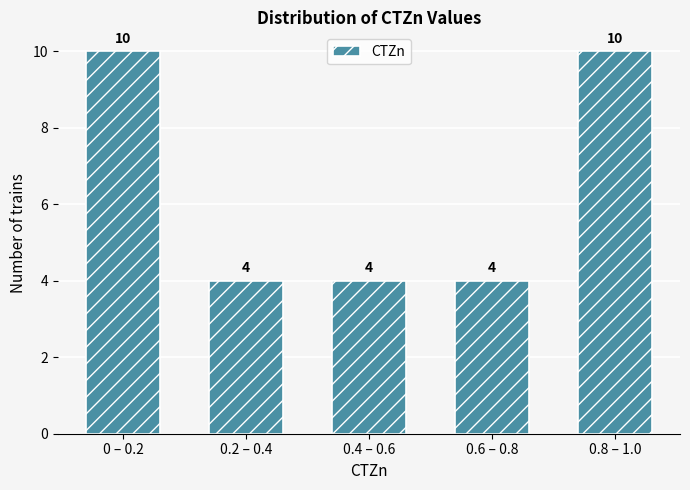

Reading left to right, transcribe all the data shown in this chart.

10	4	4	4	10